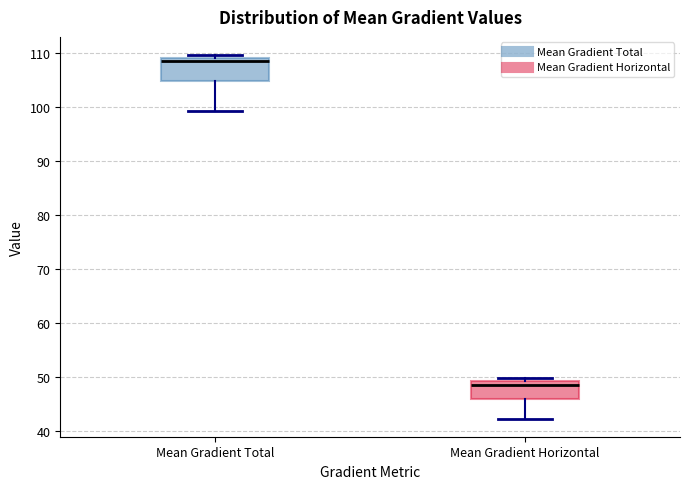

Reading left to right, read every box against the y-axis: the position of its median line, the range the box covers, and the ends of its whiskers. The values are not printed on the chart, so give them approximately, as read against the axis.

Mean Gradient Total: median 109 (just below the box's upper edge), box 105 to 109, whiskers 99 to 110
Mean Gradient Horizontal: median 49 (just below the box's upper edge), box 46 to 49, whiskers 42 to 50